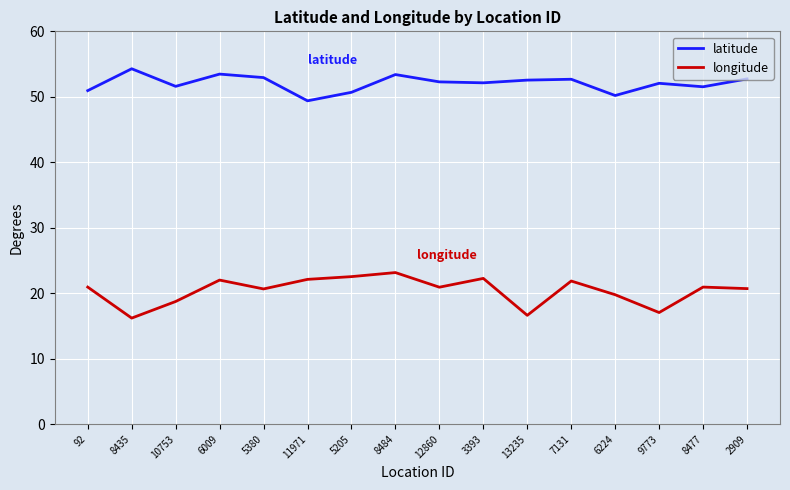

What is the average value of the latitude series?

52.1